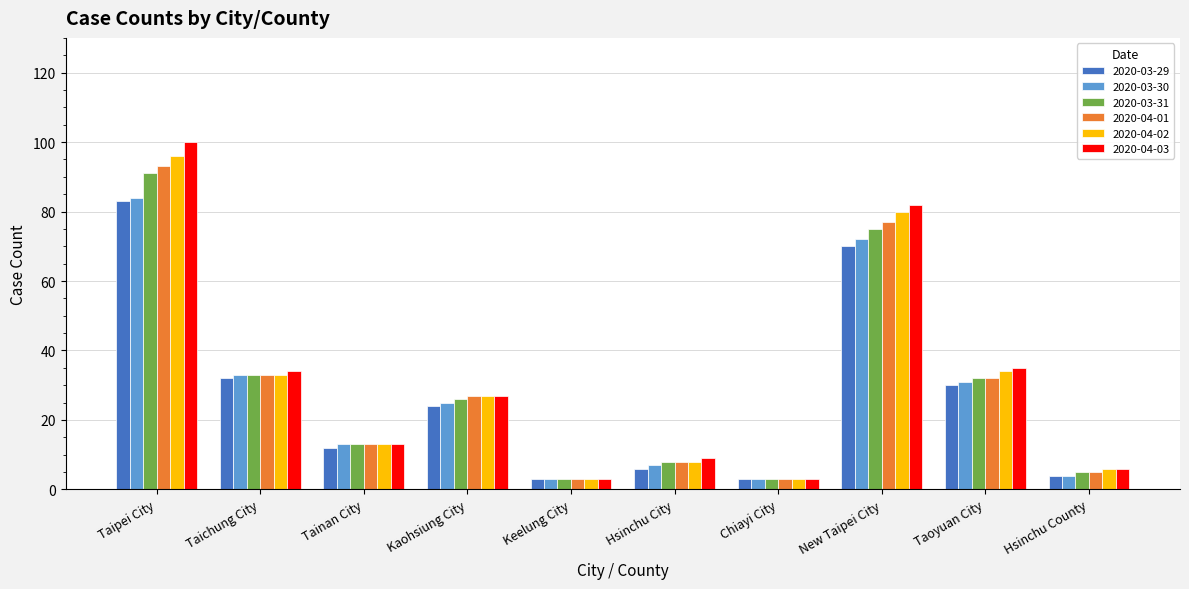

The value of 2020-04-02 at Hsinchu County is 6. True or false?

True